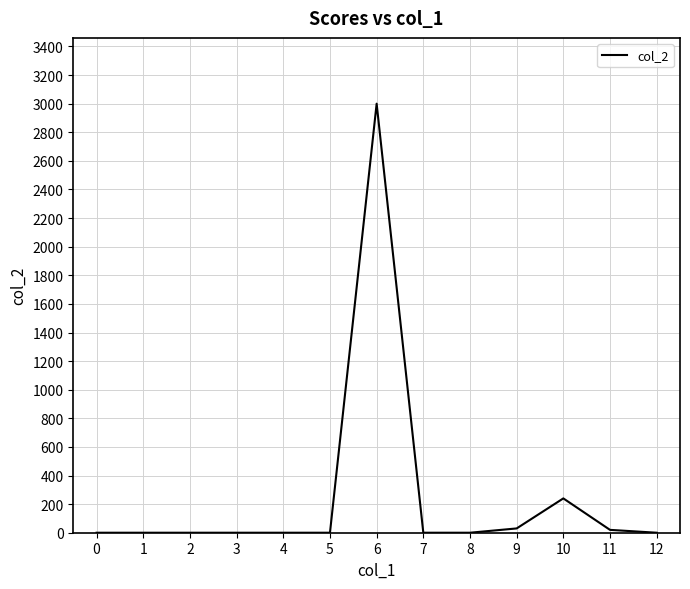

What is the greatest value displayed?

3000